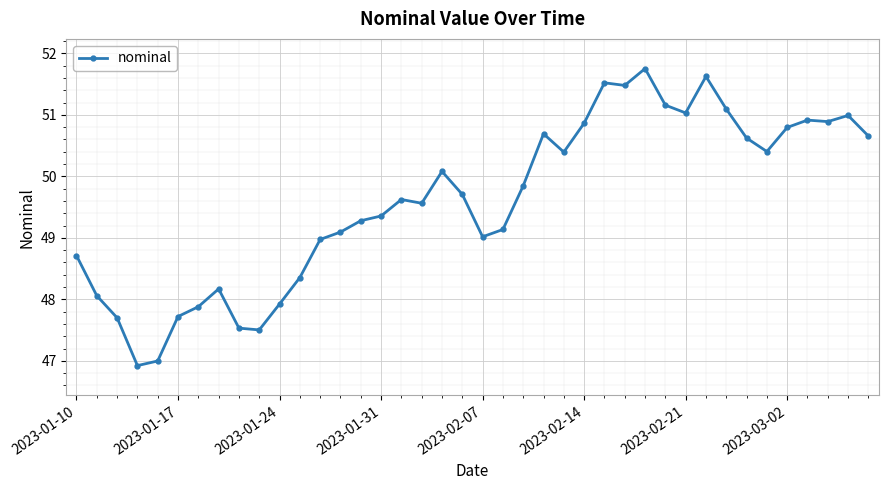

What is the smallest value displayed?

46.9